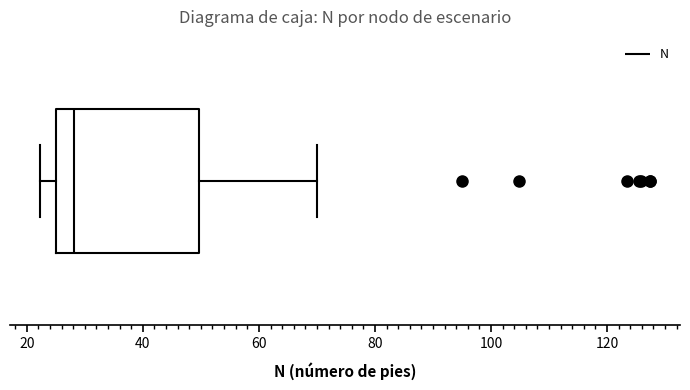

Transcribe this box plot: give where the median line is, the range the box spans, and where the two whiskers end, as read against the x-axis. The values are not printed on the chart, so give them approximately, as read against the axis.

median 28, box 26 to 50, whiskers 22 to 70